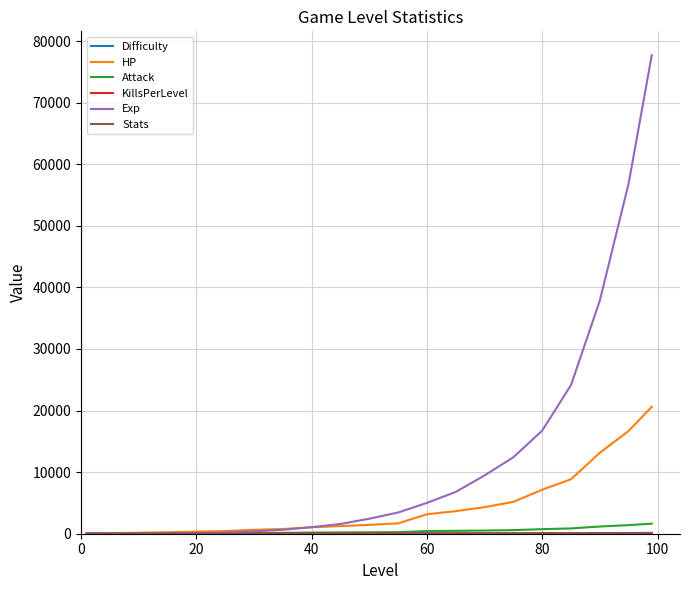

Which series has the largest range (max minus min)?

Exp